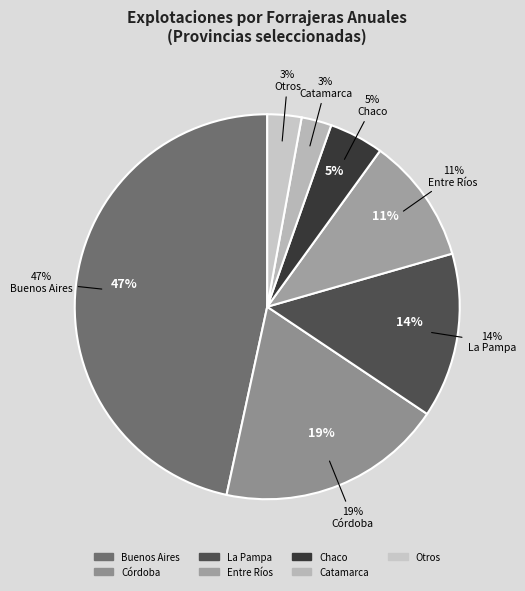

True or false: Corrientes accounts for 0% of the total.

True